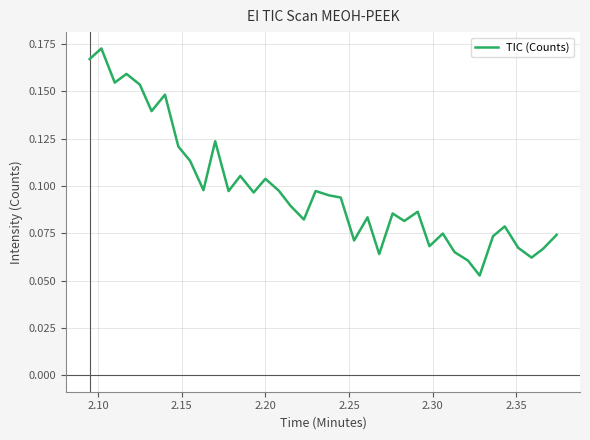

What is the sum of all values?

3.7